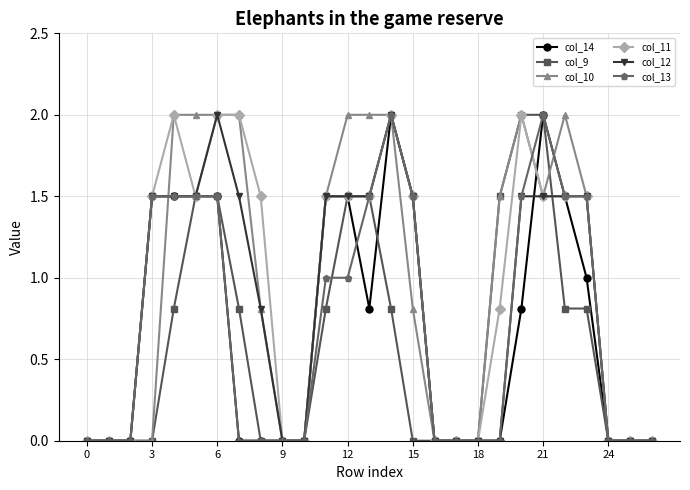

What is the value of the col_13 point at the 6th from the left?

1.5